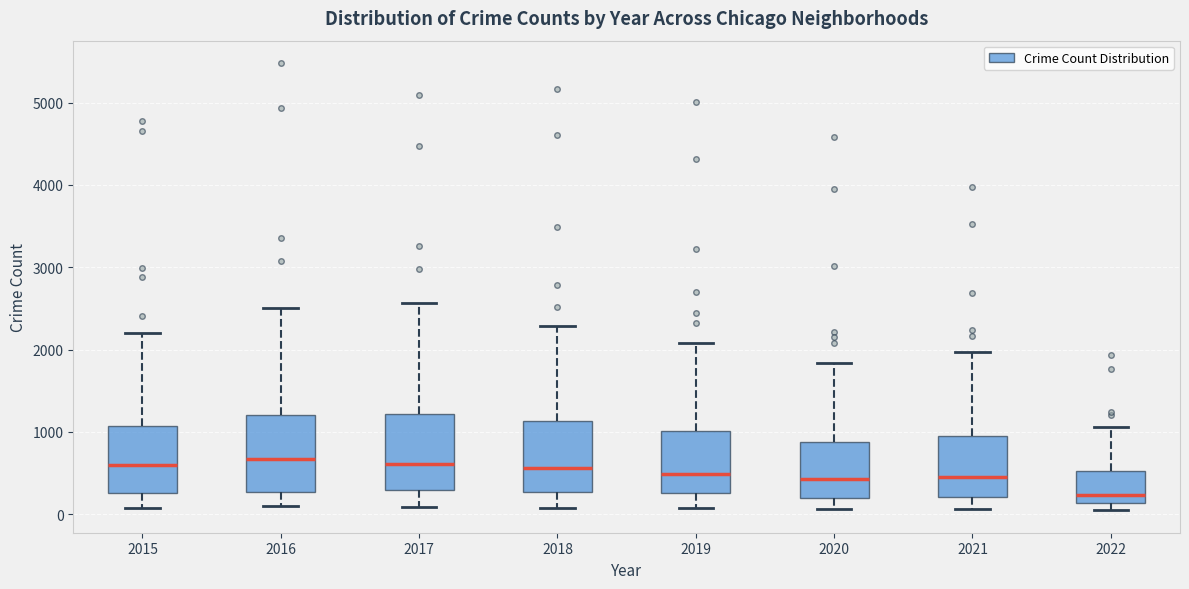

Where does the lower whisker of the box at x = 2019 end on the y-axis? The values are not printed on the chart, so give them approximately, as read against the axis.

100